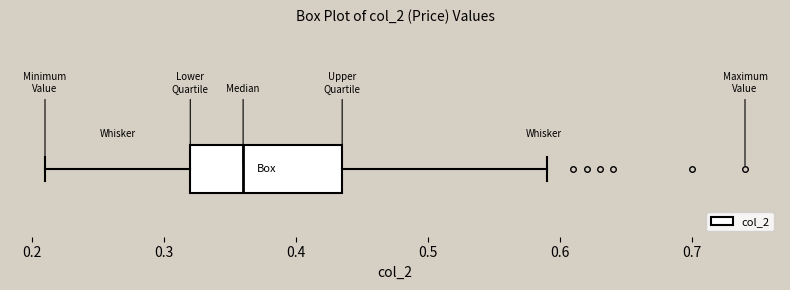

Read this box plot against the x-axis: the position of the median line, the range covered by the box, and the ends of both whiskers. The values are not printed on the chart, so give them approximately, as read against the axis.

median 0.36, box 0.32 to 0.44, whiskers 0.21 to 0.59